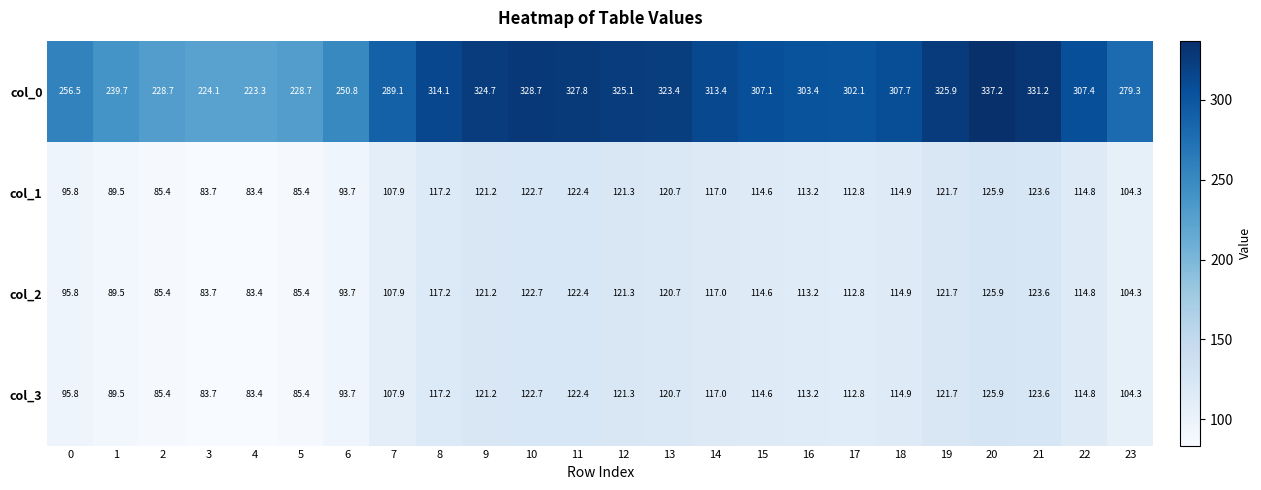

What is the difference between the maximum and second lowest values in the col_1 series?

42.2